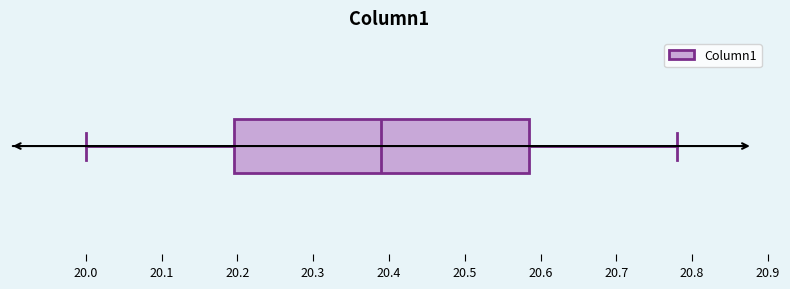

Transcribe this box plot: give where the median line is, the range the box spans, and where the two whiskers end, as read against the x-axis. The values are not printed on the chart, so give them approximately, as read against the axis.

median 20.39, box 20.20 to 20.59, whiskers 20.00 to 20.78